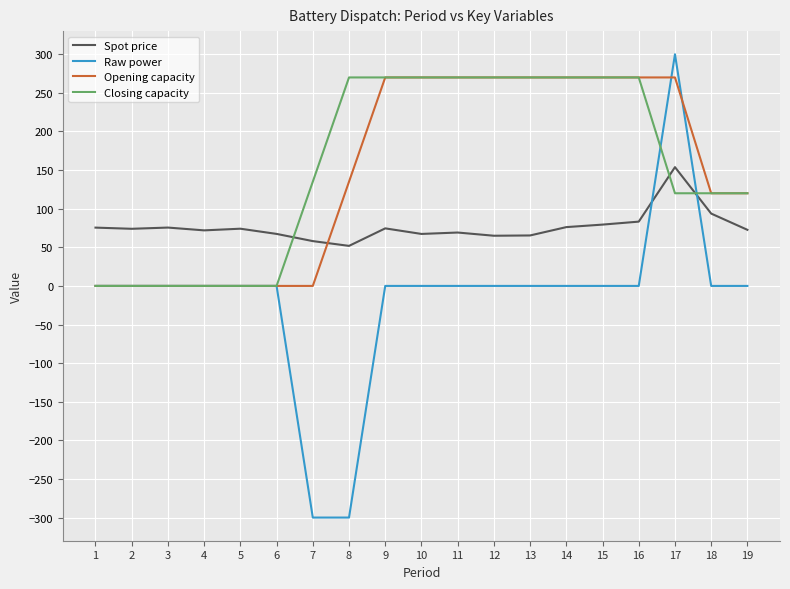

How many lines are shown in the chart?

4